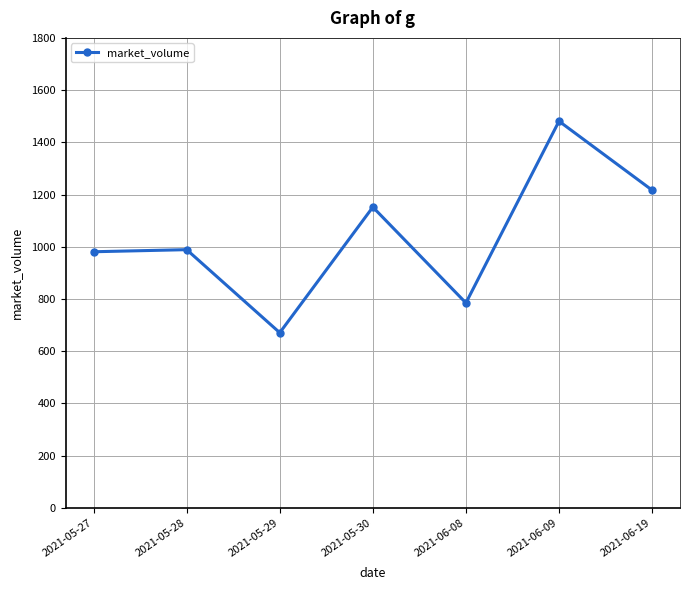

What is the difference between the maximum and minimum values?

810